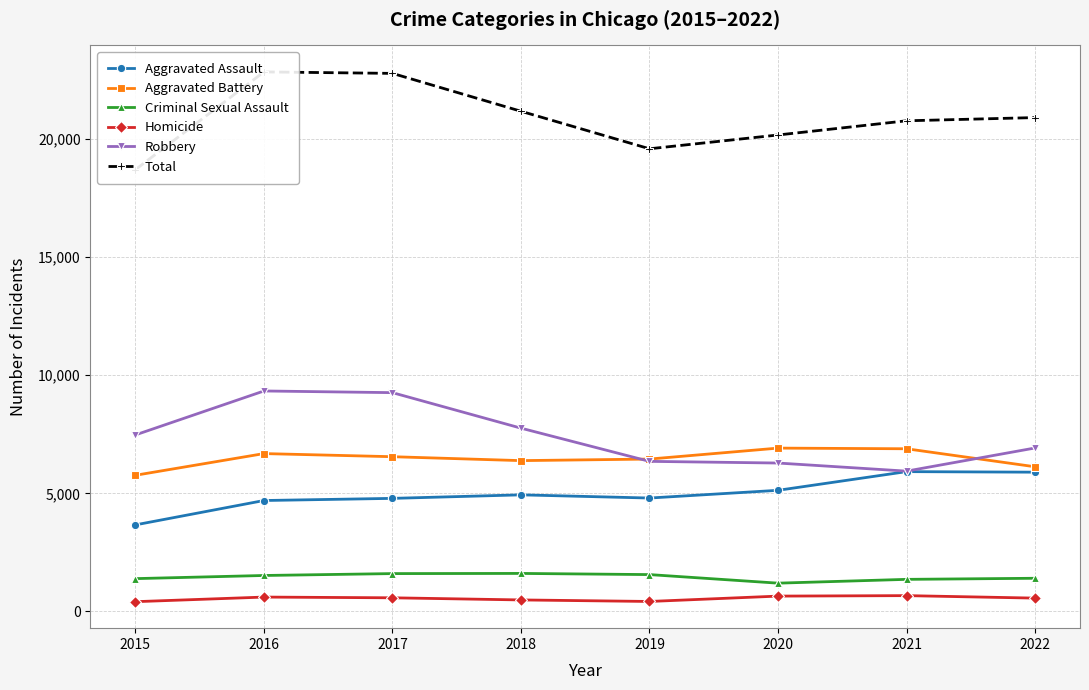

True or false: Criminal Sexual Assault and Total cross at least once.

False